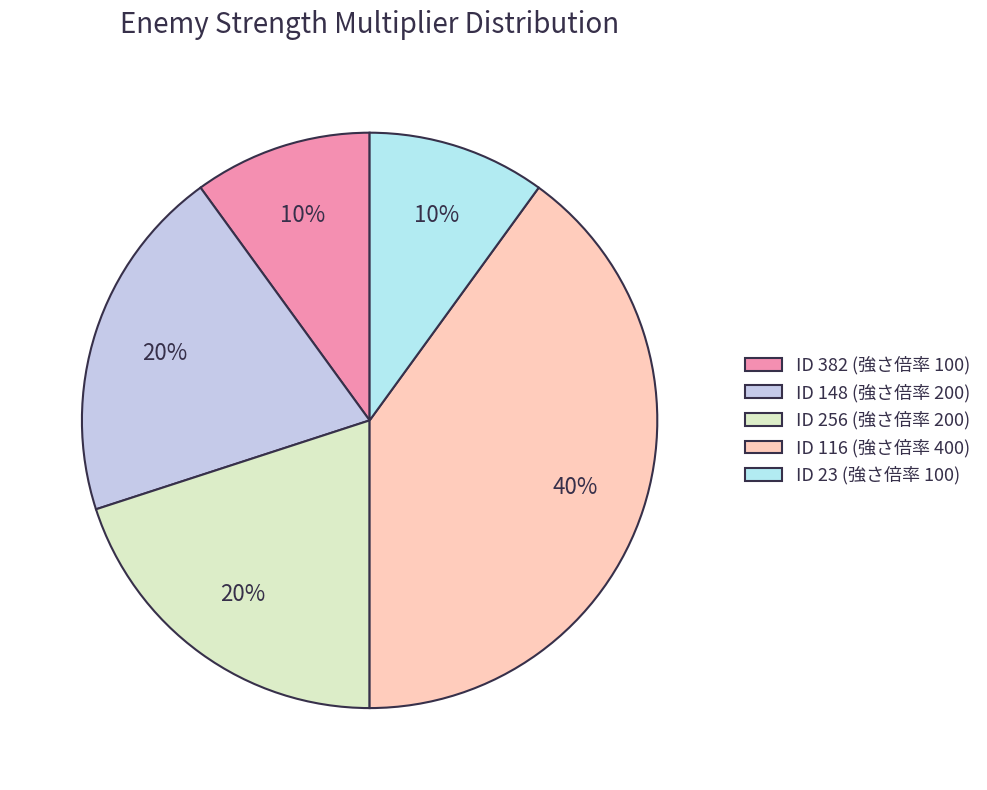

True or false: ID 382 (強さ倍率 100) accounts for 20% of the total.

False